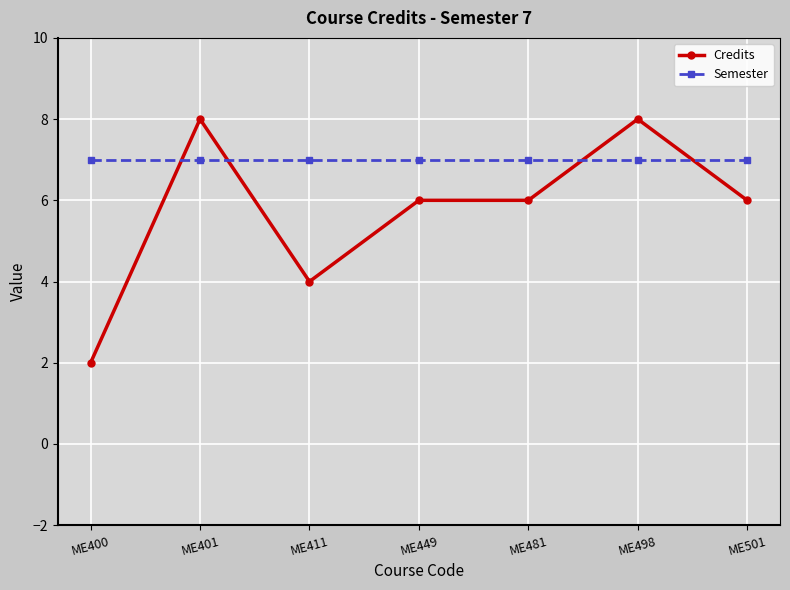

What is the total value across all series at ME498?

15